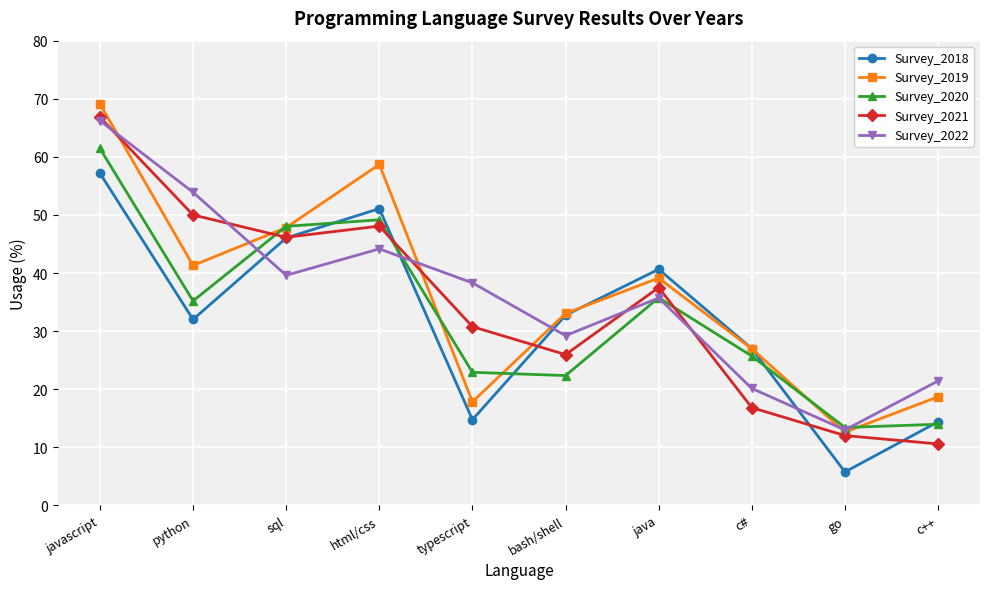

What is the sum of the Survey_2020 values at typescript and sql?

71.0